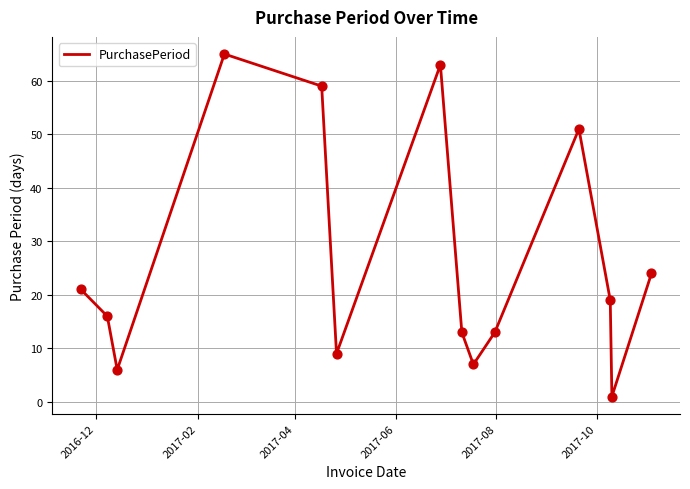

What is the difference between the maximum and minimum values?

64